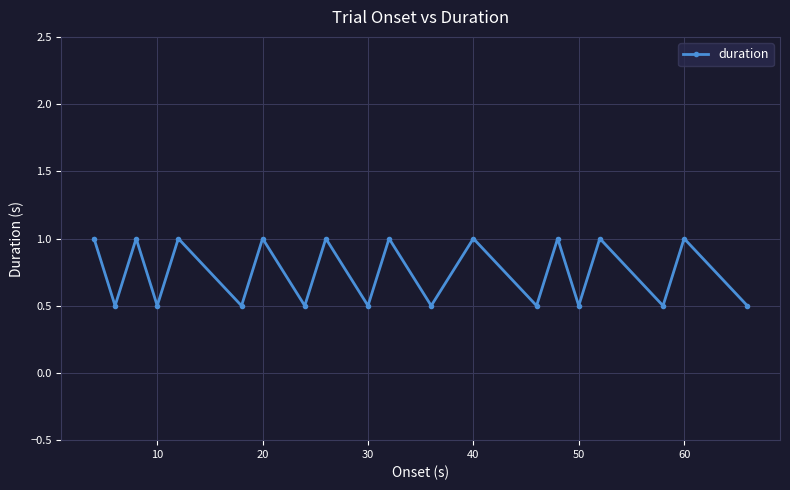

What is the difference between the second highest and second lowest values?

0.5